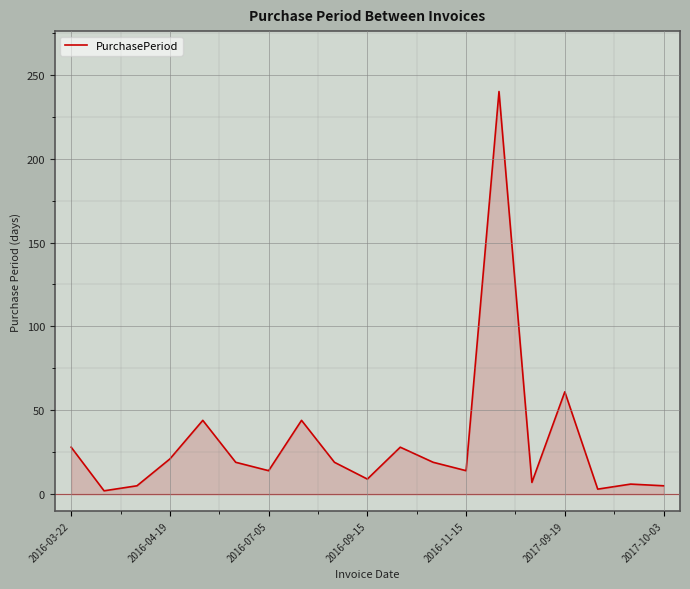

Does the chart display data point markers on the line(s)?

No